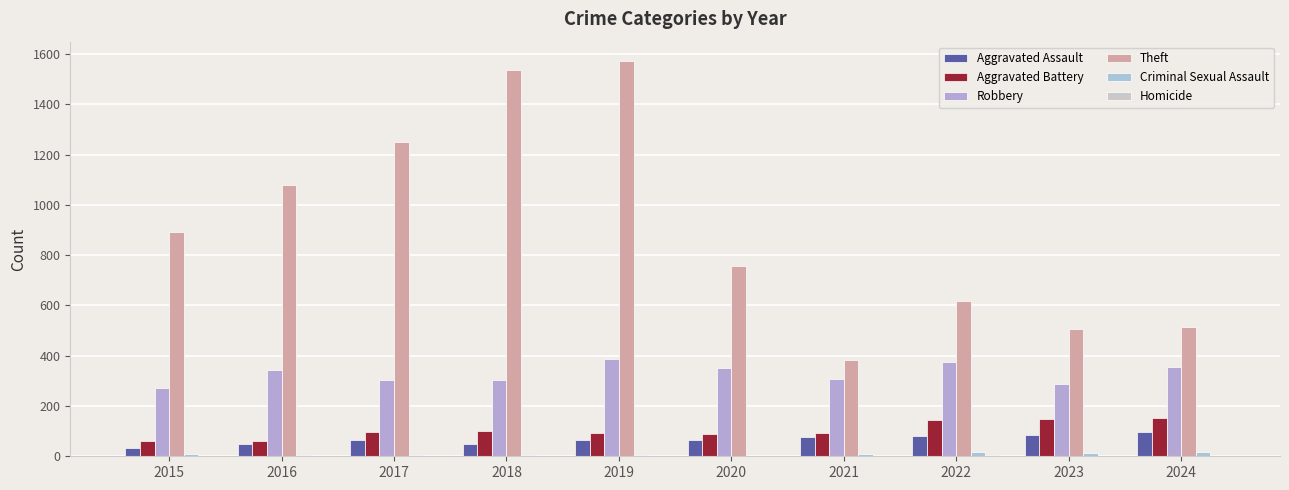

What is the highest value of the Robbery series?

388